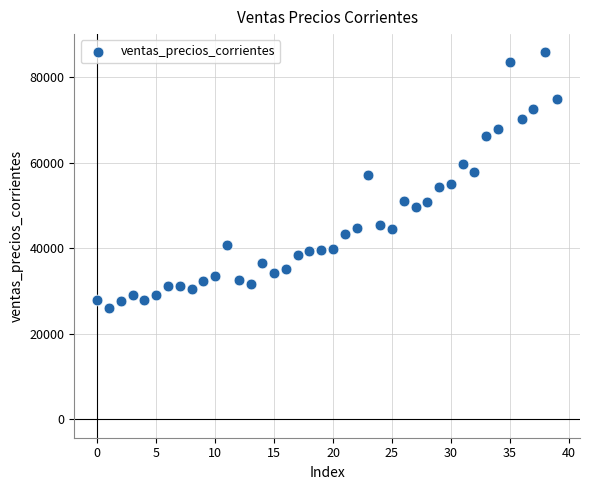

What is the range of Y values (max minus min)?

59783.8